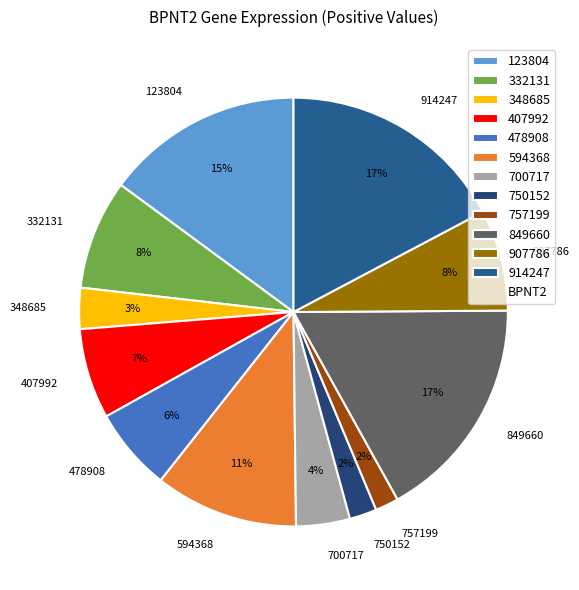

Does any single category account for the majority?

No